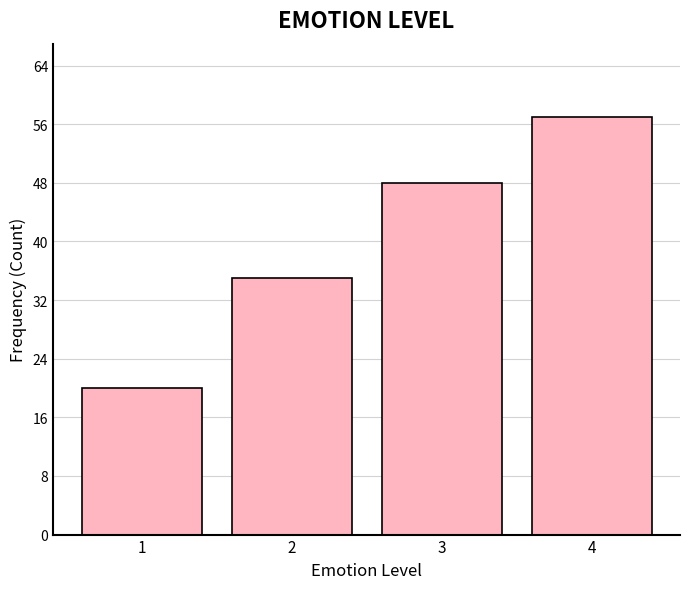

Reading right to left, list all the values displayed in this chart.

57	48	35	20